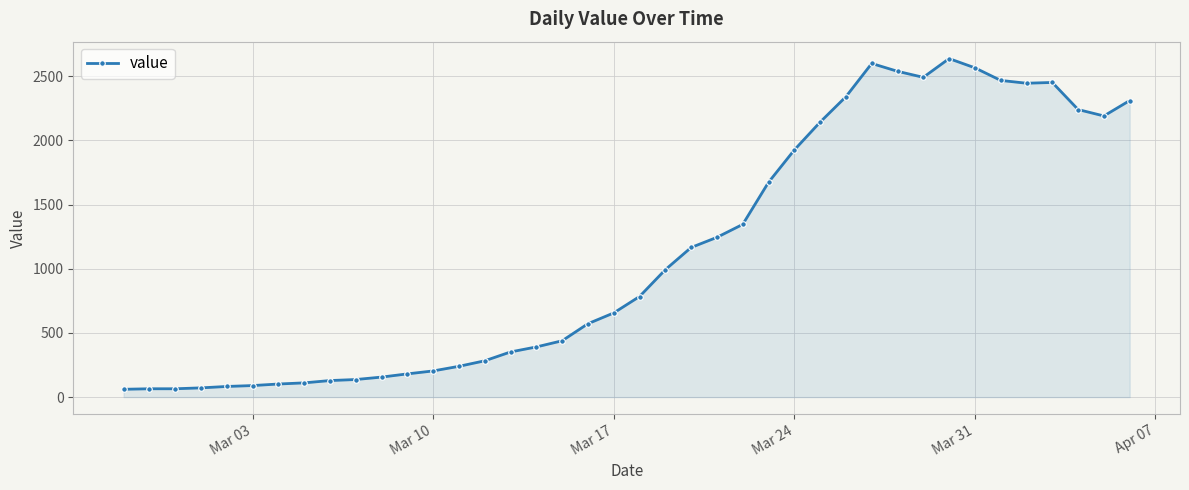

What is the average value?

1124